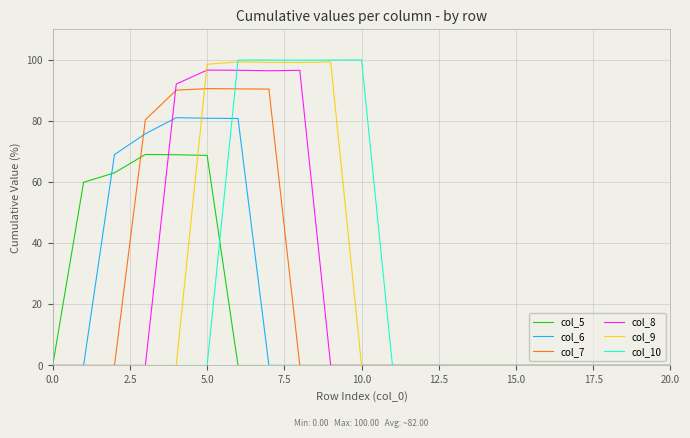

What is the greatest value displayed?

99.9